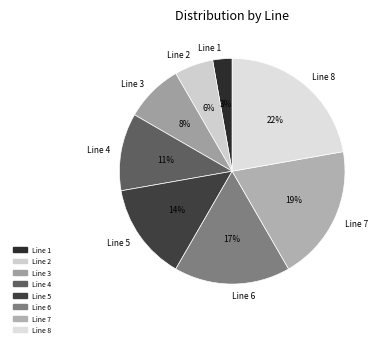

Which category has the smallest portion of the pie?

Line 1